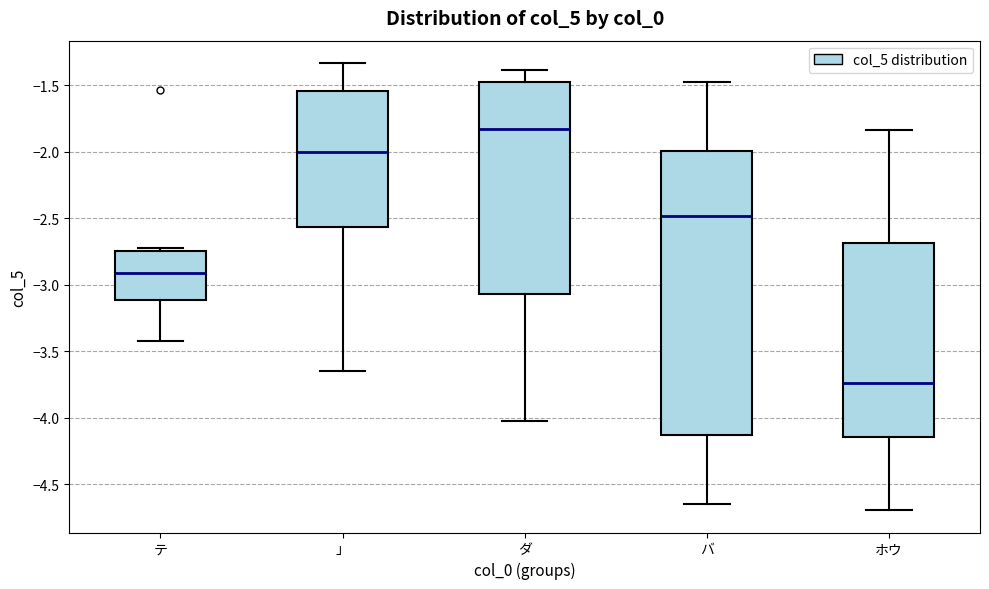

Which box is the tallest, from its lower edge to its upper edge?

バ